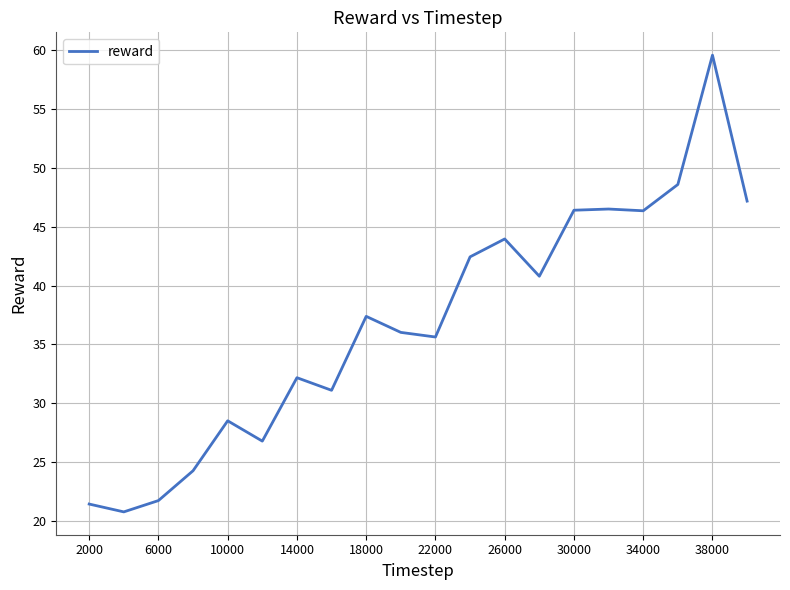

How many lines are shown in the chart?

1